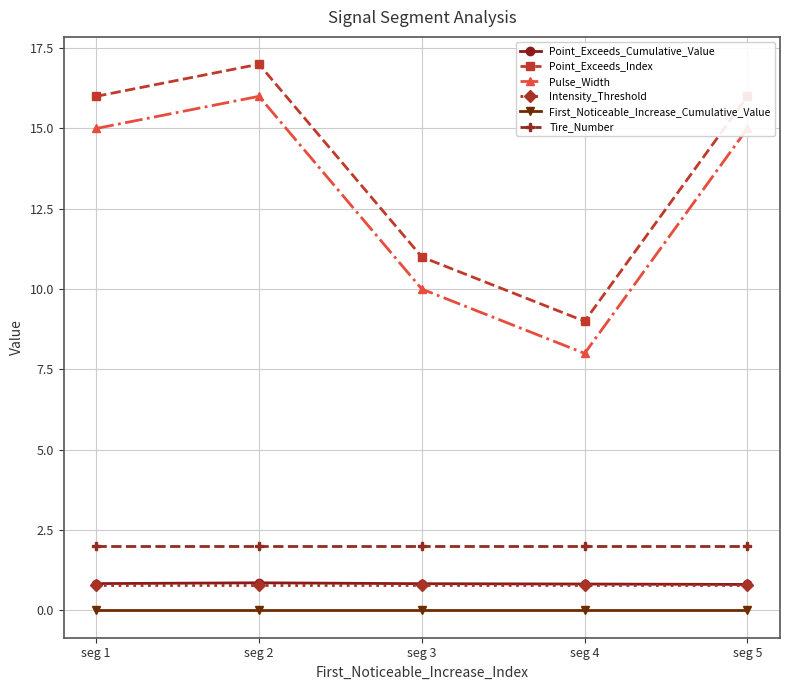

What is the average value of the Point_Exceeds_Index series?

13.8